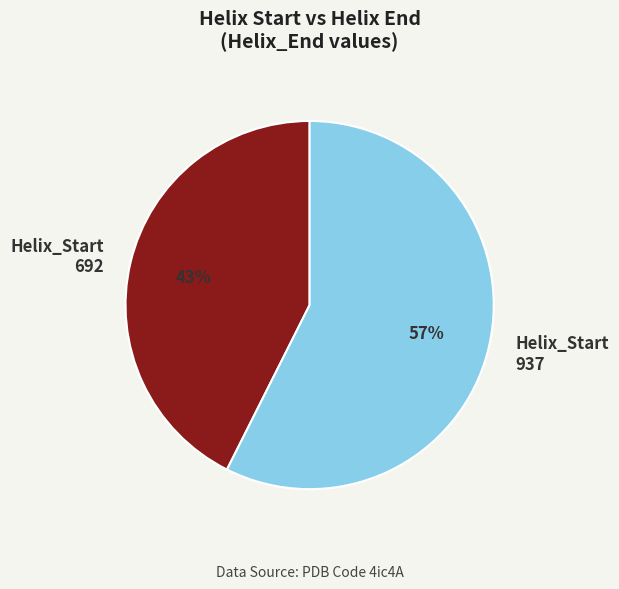

Is 937 the majority of the pie?

Yes